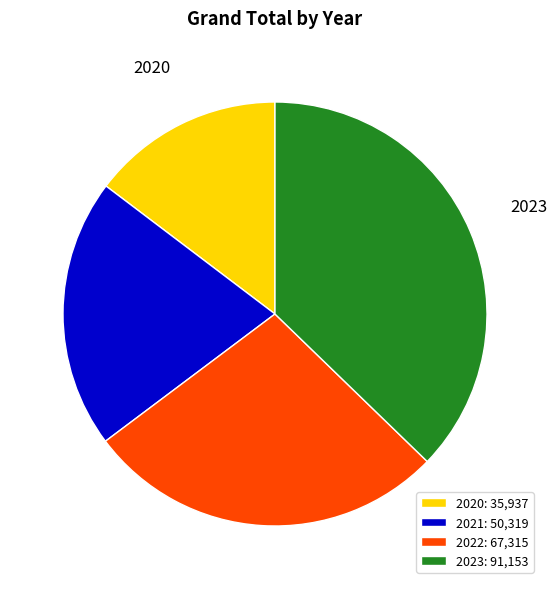

Count the number of slices in the pie.

4